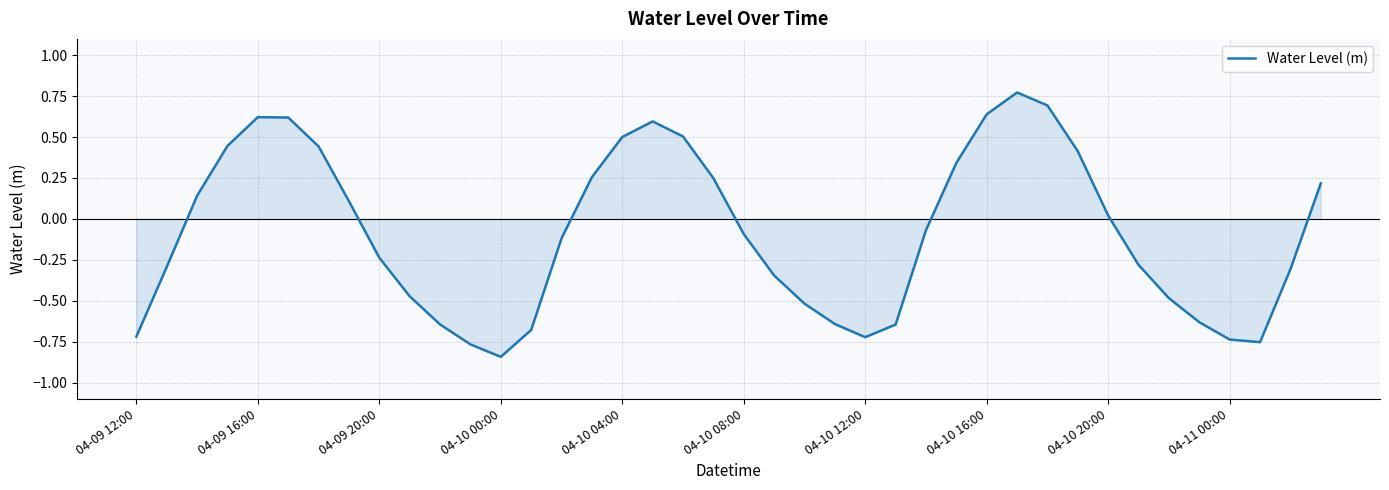

What is the difference between the maximum and minimum values?

1.6